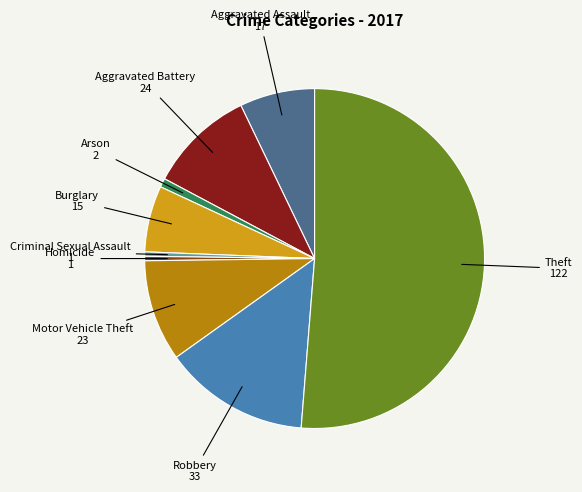

Is there any slice that represents more than half of the pie?

Yes